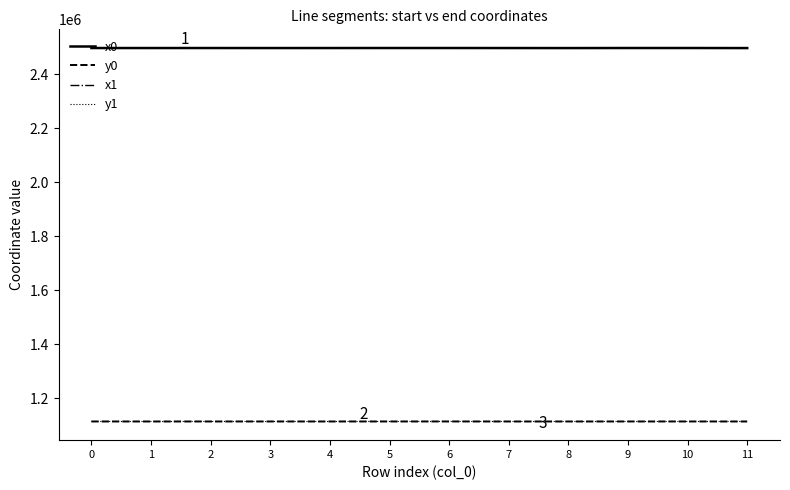

What is the total value across all series at 8?

7220586.9